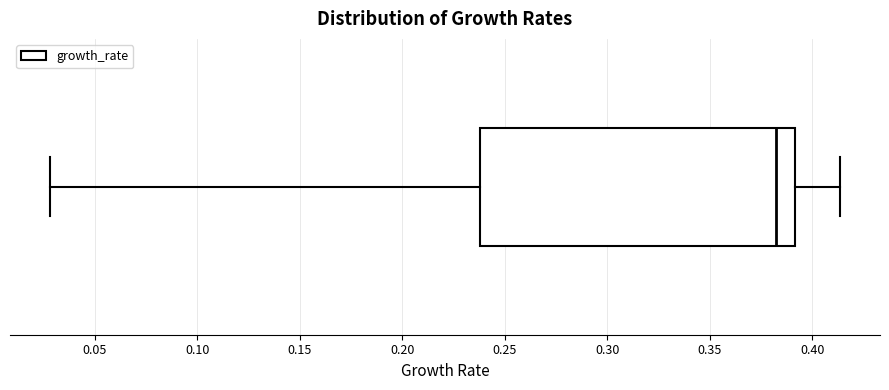

Transcribe this box plot: give where the median line is, the range the box spans, and where the two whiskers end, as read against the x-axis. The values are not printed on the chart, so give them approximately, as read against the axis.

median 0.380, box 0.240 to 0.390, whiskers 0.030 to 0.415